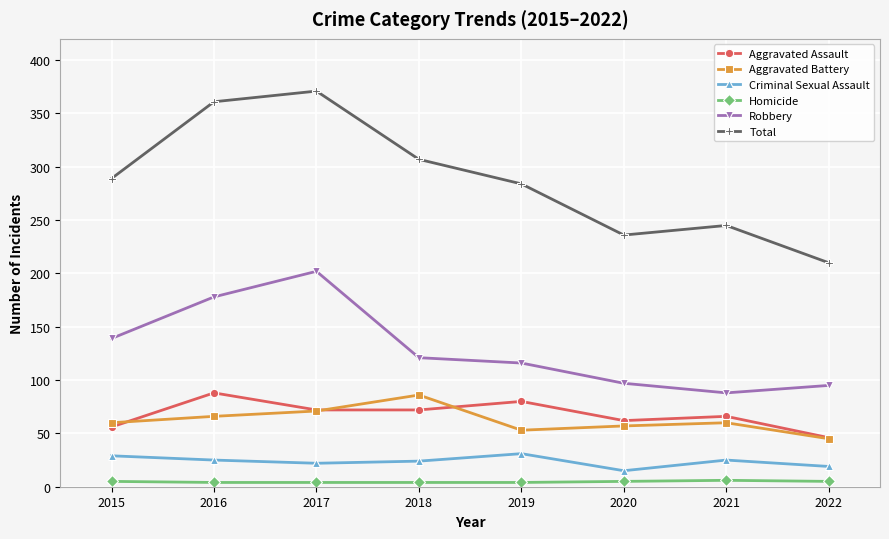

What is the maximum value shown in the chart?

371